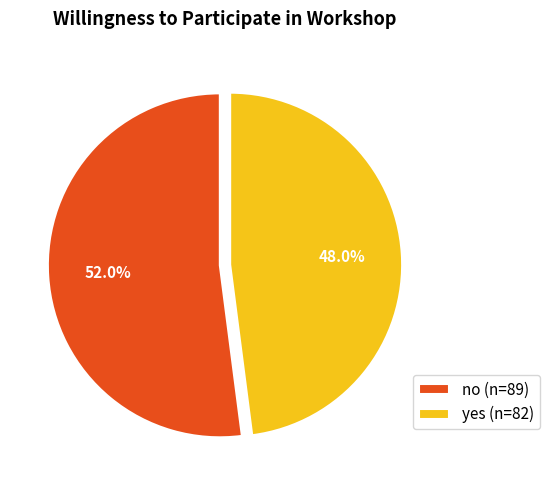

Is there any slice that represents more than half of the pie?

Yes